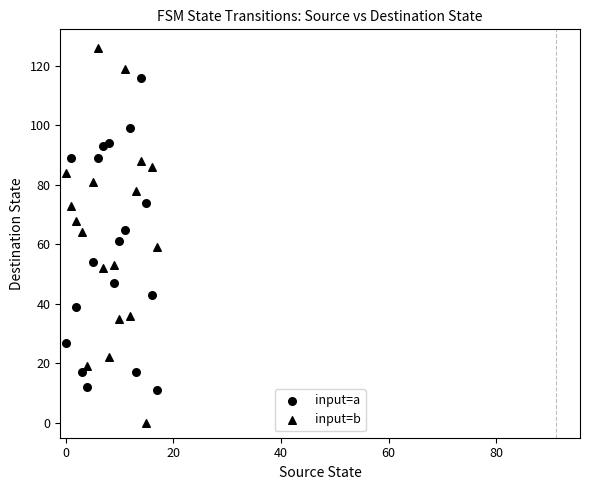

How many data points are displayed?

36